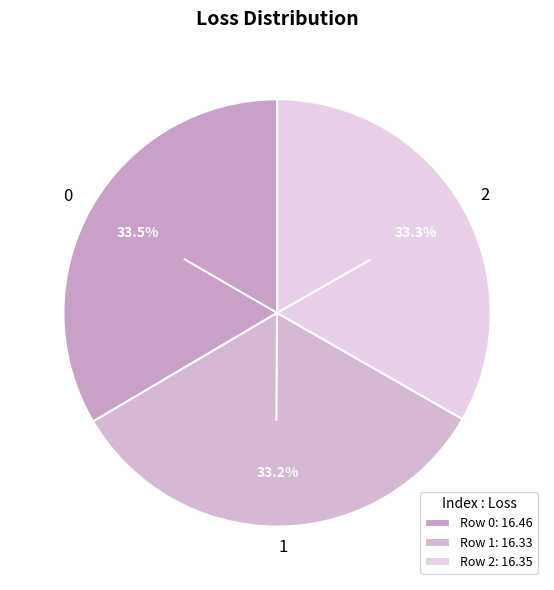

Does any single category account for the majority?

No